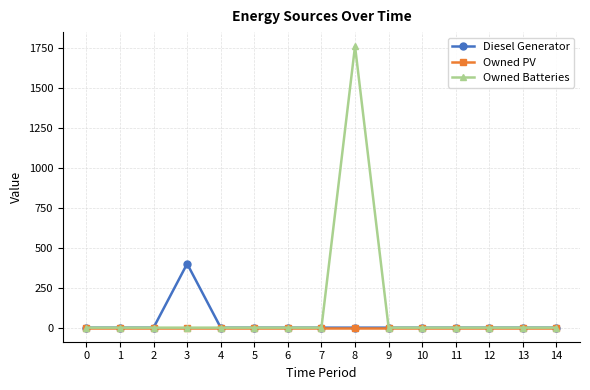

The value of Owned Batteries at 13 is -824. True or false?

False